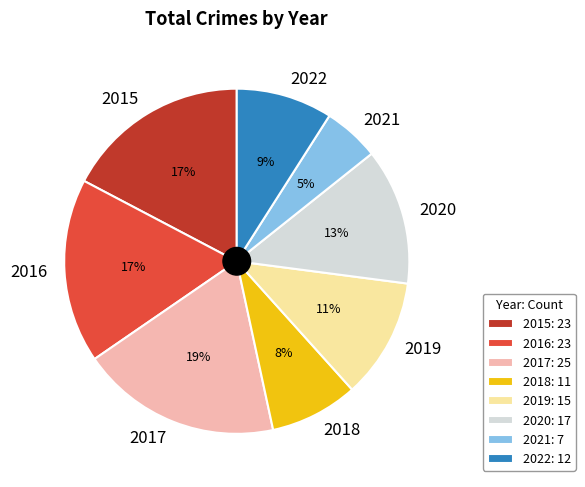

Is it true that 2016 is 17% of the pie?

True